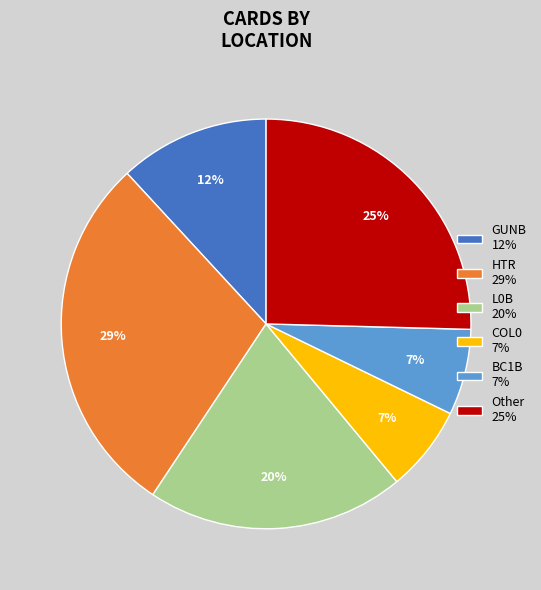

Which has a higher value, L0B 20% or GUNB 12%?

L0B 20%